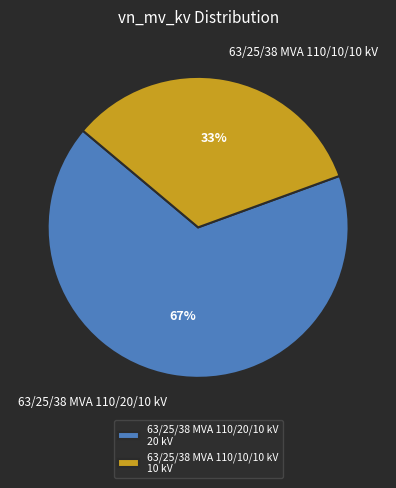

Between 63/25/38 MVA 110/10/10 kV and 63/25/38 MVA 110/20/10 kV, which is larger?

63/25/38 MVA 110/20/10 kV